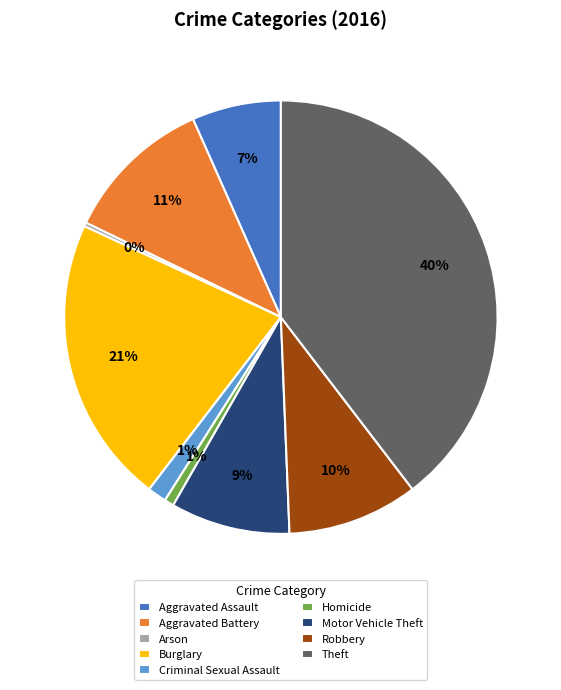

To the nearest percent, what is the combined percentage of Homicide and Burglary?

22%